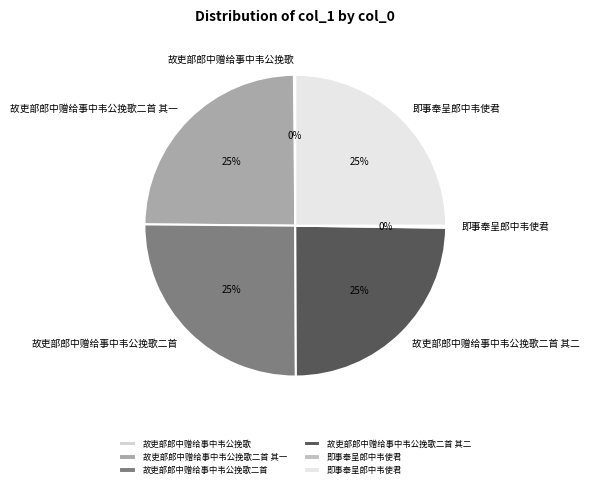

Rank the categories by value from lowest to highest.

故吏部郎中赠给事中韦公挽歌, 即事奉呈郎中韦使君, 故吏部郎中赠给事中韦公挽歌二首 其一, 故吏部郎中赠给事中韦公挽歌二首 其二, 即事奉呈郎中韦使君, 故吏部郎中赠给事中韦公挽歌二首